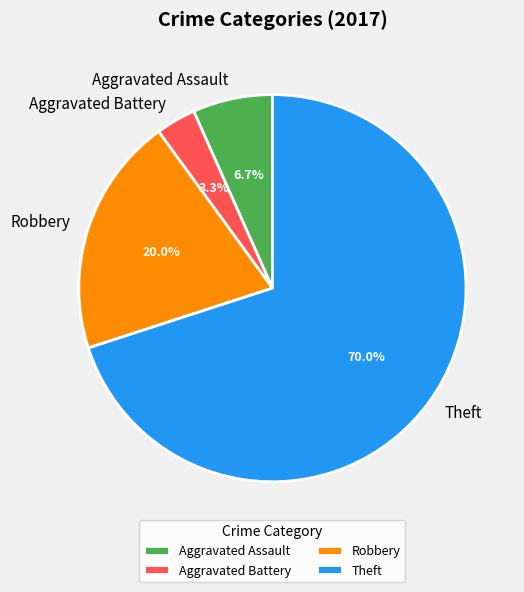

Count the number of slices in the pie.

4